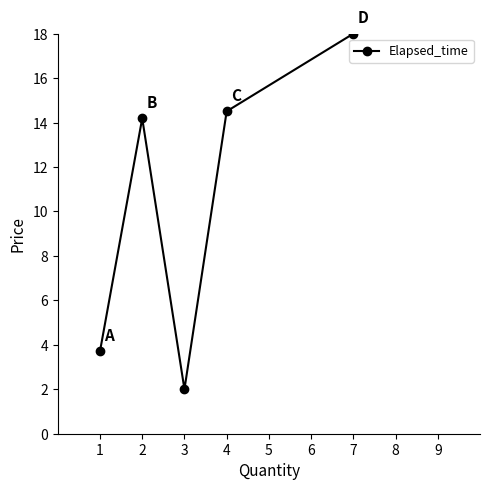

At which label is the value closest to 10?

2